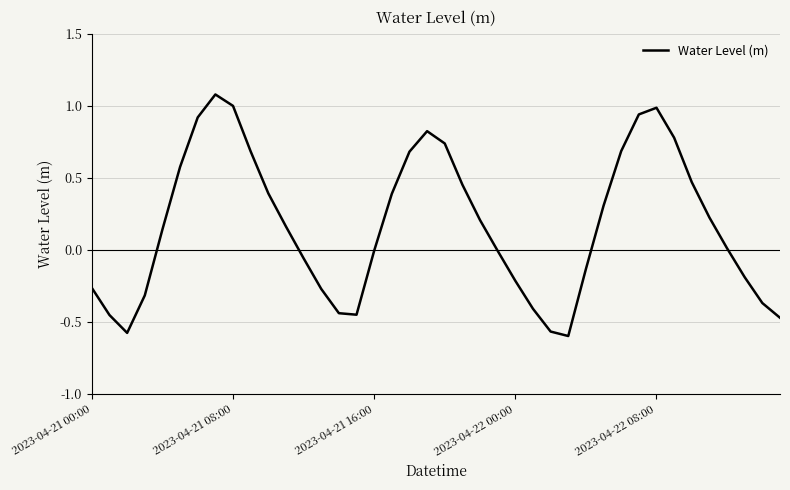

What is the greatest value displayed?

1.1